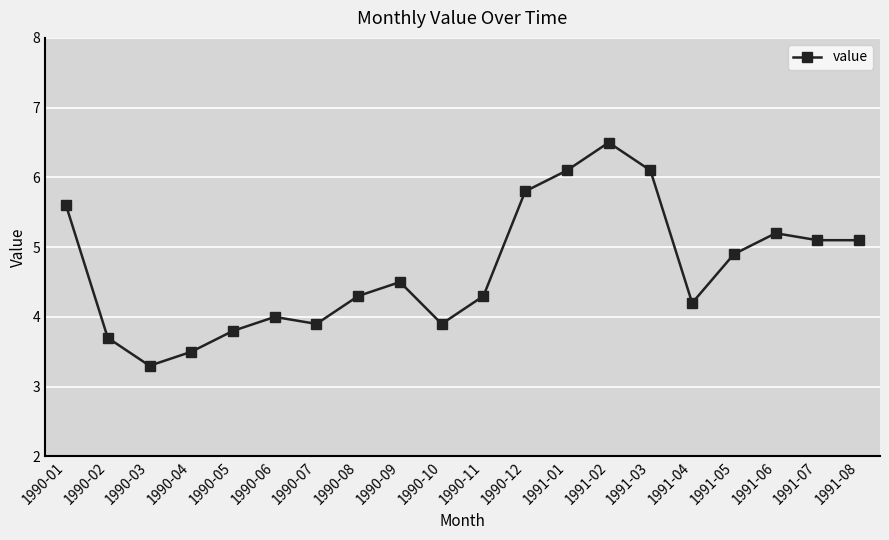

The chart shows a value of 9.0 at 1990-01. True or false?

False